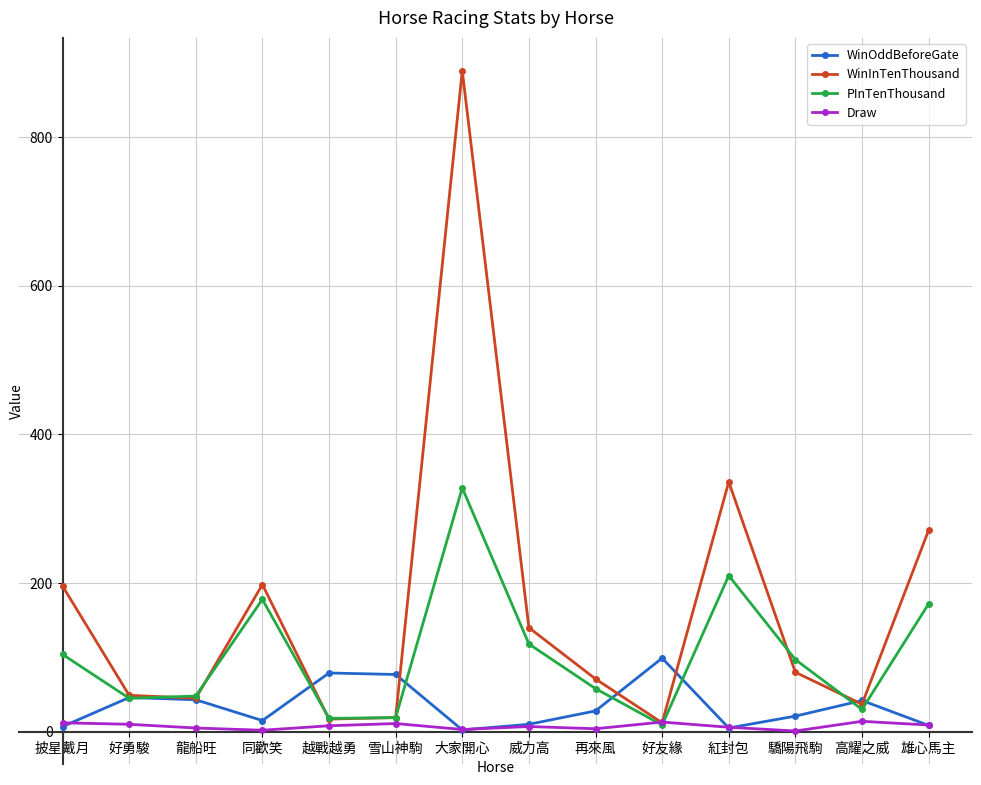

Which series has the largest range (max minus min)?

WinInTenThousand